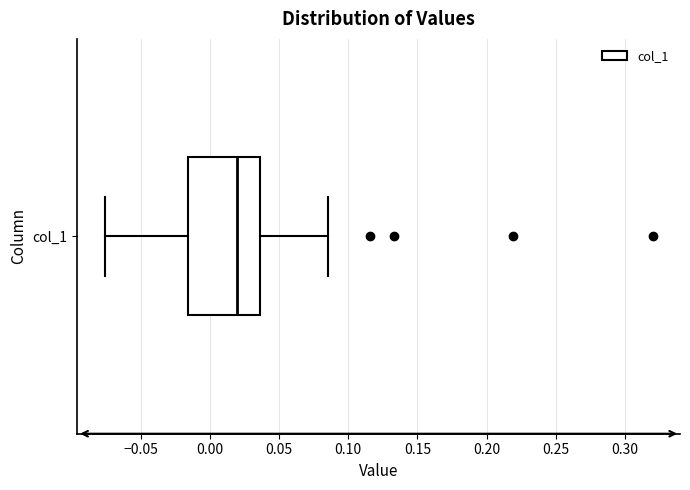

Read this box plot against the x-axis: the position of the median line, the range covered by the box, and the ends of both whiskers. The values are not printed on the chart, so give them approximately, as read against the axis.

median 0.020, box -0.015 to 0.035, whiskers -0.075 to 0.085